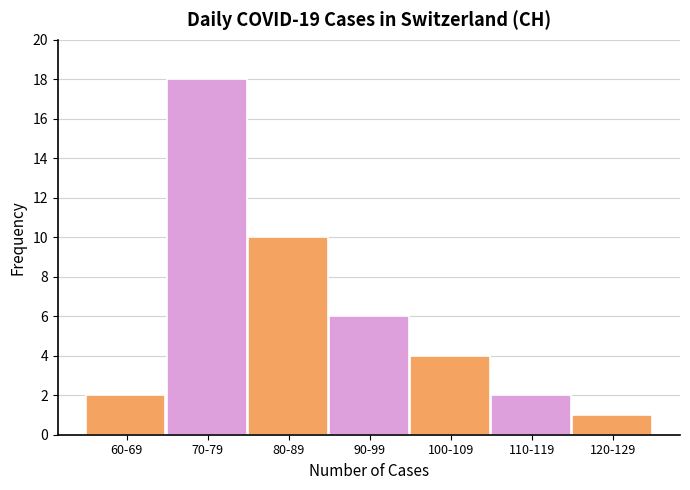

Reading right to left, transcribe all the data shown in this chart.

120-129=1	110-119=2	100-109=4	90-99=6	80-89=10	70-79=18	60-69=2